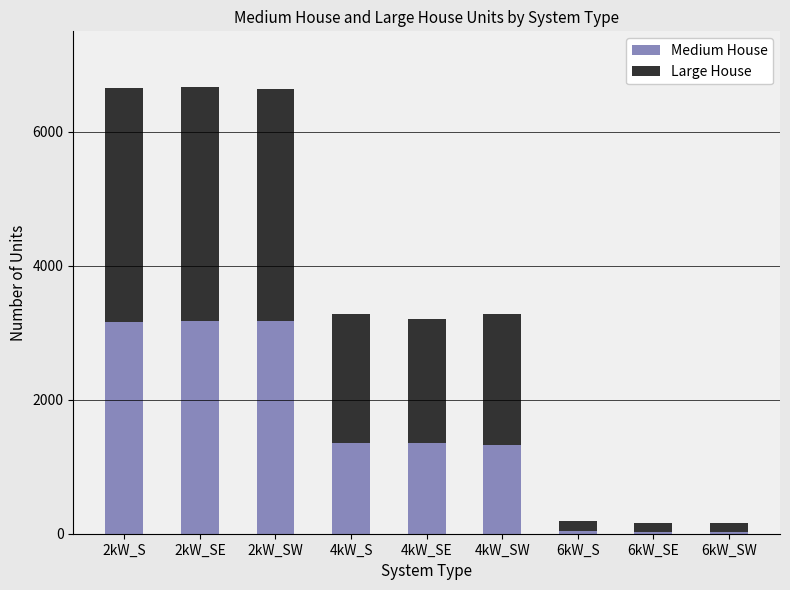

What is the sum of all Medium House values?

13649